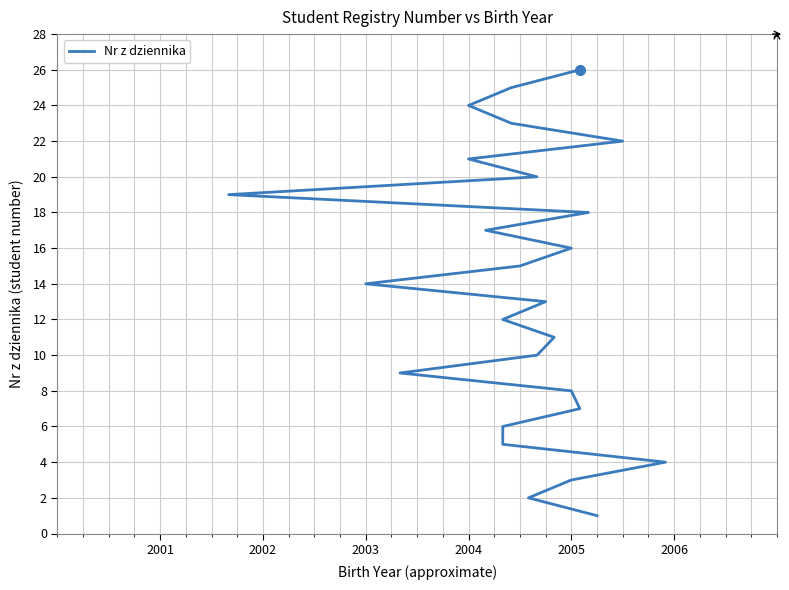

How many lines are shown in the chart?

1